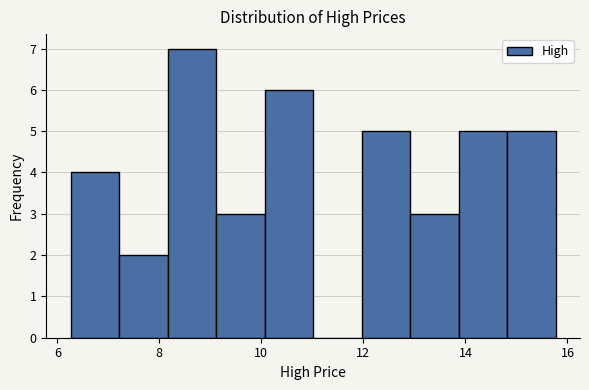

Which range on the x-axis has the tallest bar?

8.2 to 9.2